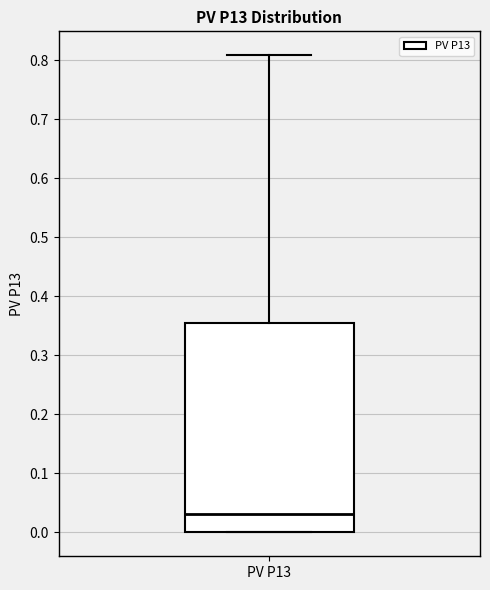

Read this box plot against the y-axis: the position of the median line, the range covered by the box, and the ends of both whiskers. The values are not printed on the chart, so give them approximately, as read against the axis.

median 0.03, box 0.00 to 0.35, whiskers 0.00 to 0.81